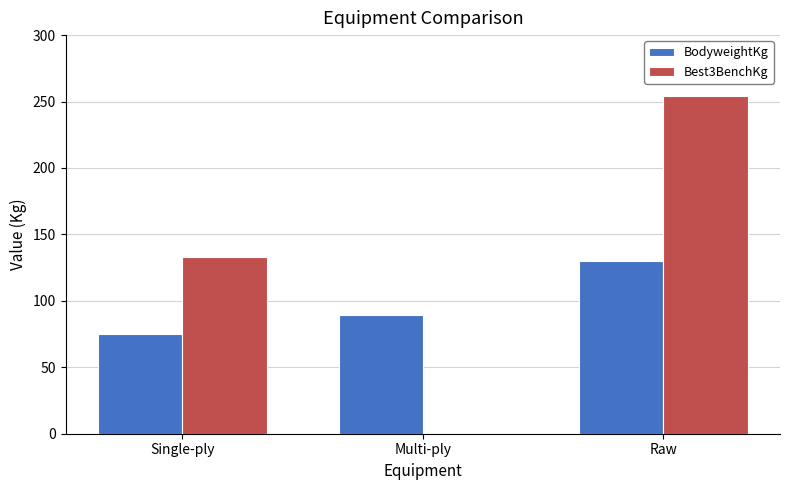

What is the maximum value shown in the chart?

254.0